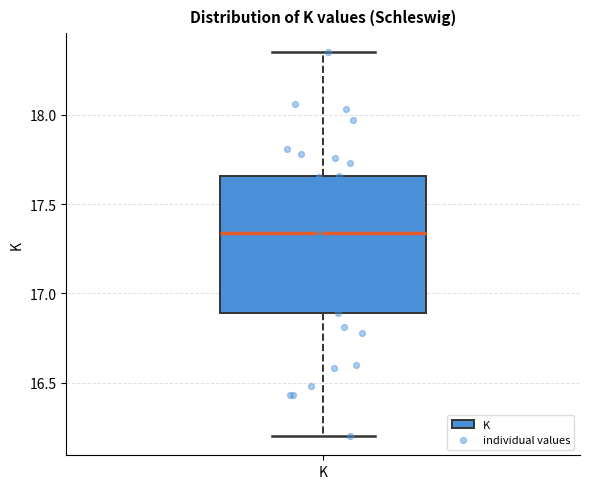

Transcribe this box plot: give where the median line is, the range the box spans, and where the two whiskers end, as read against the y-axis. The values are not printed on the chart, so give them approximately, as read against the axis.

median 17.35, box 16.90 to 17.65, whiskers 16.20 to 18.35